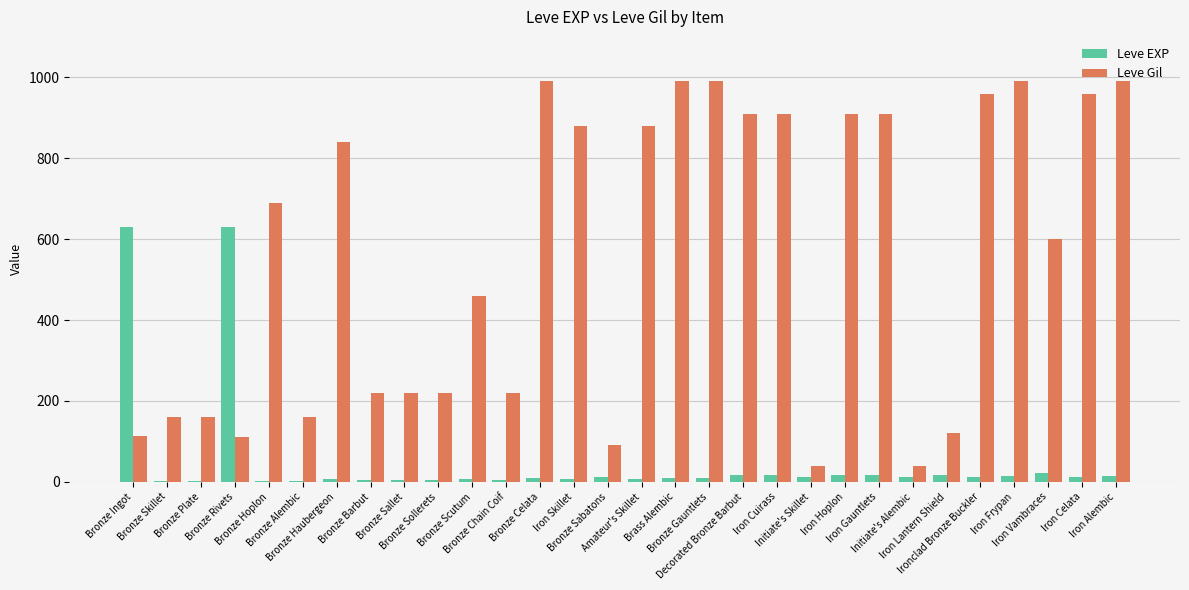

What is the sum of all Leve EXP values?

1538